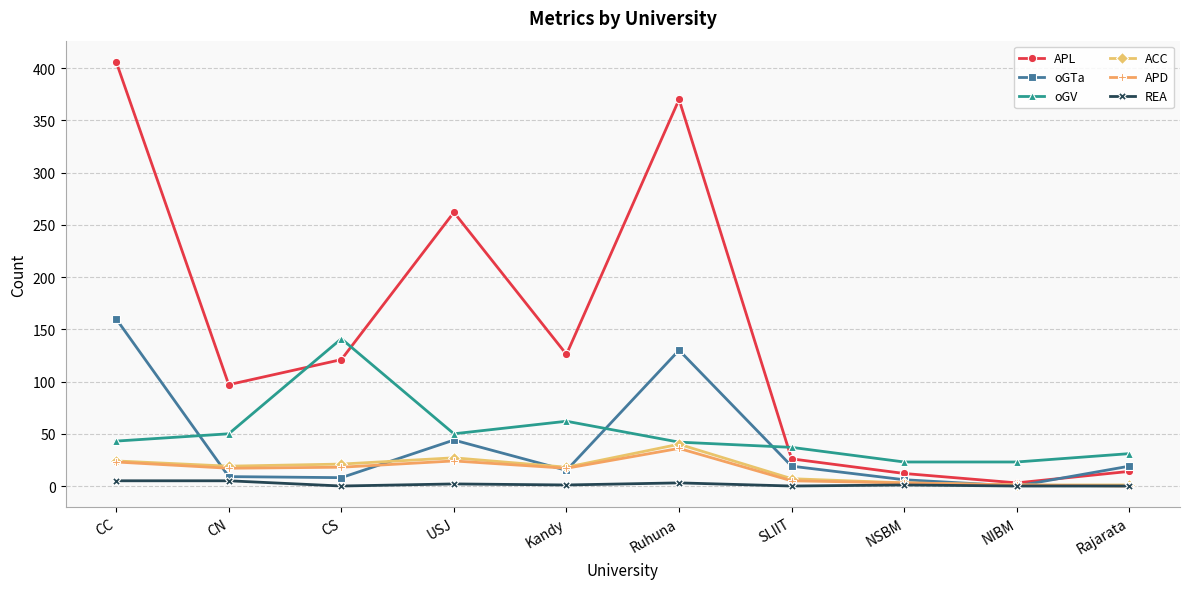

Does the chart display data point markers on the line(s)?

Yes